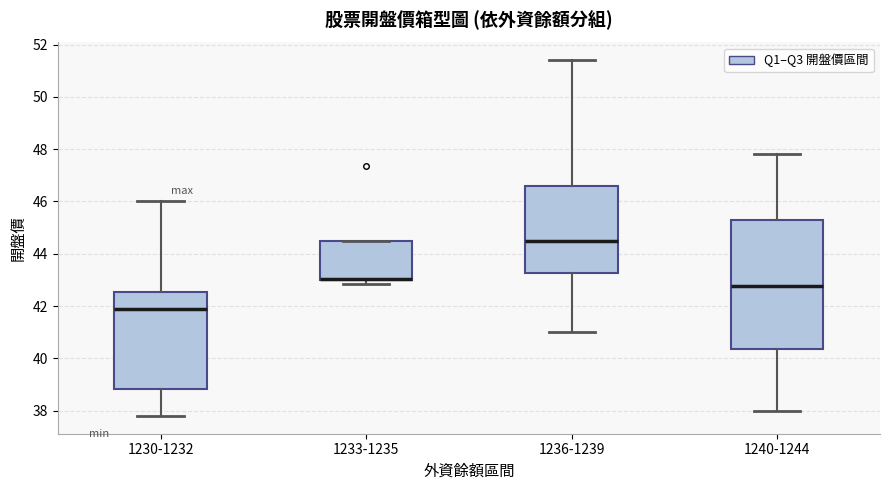

Where does the upper whisker of the box for 1240-1244 end on the y-axis? The values are not printed on the chart, so give them approximately, as read against the axis.

47.8